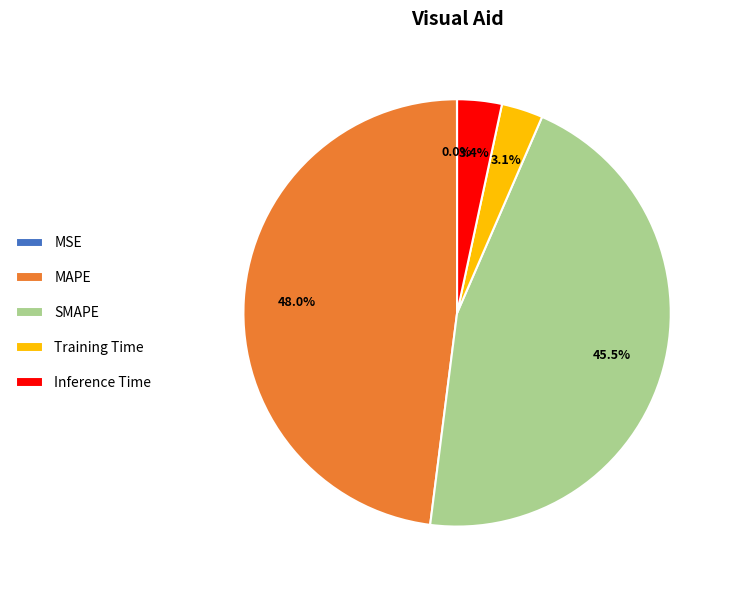

Does any single category account for the majority?

No